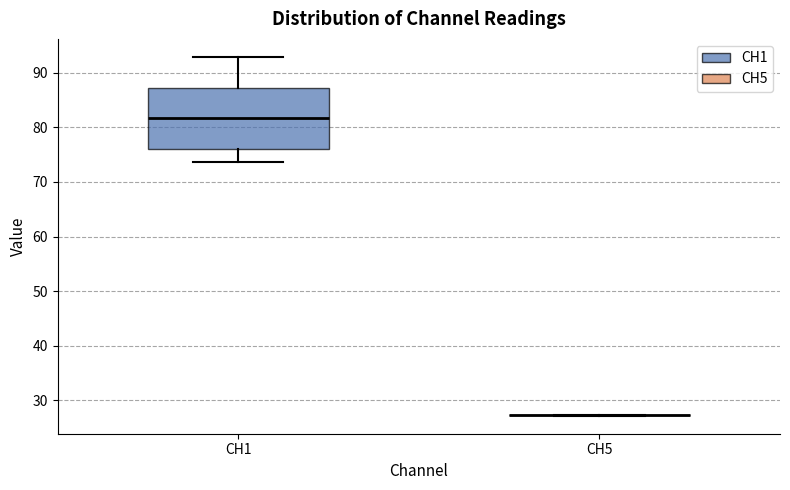

Which box is the tallest, from its lower edge to its upper edge?

CH1